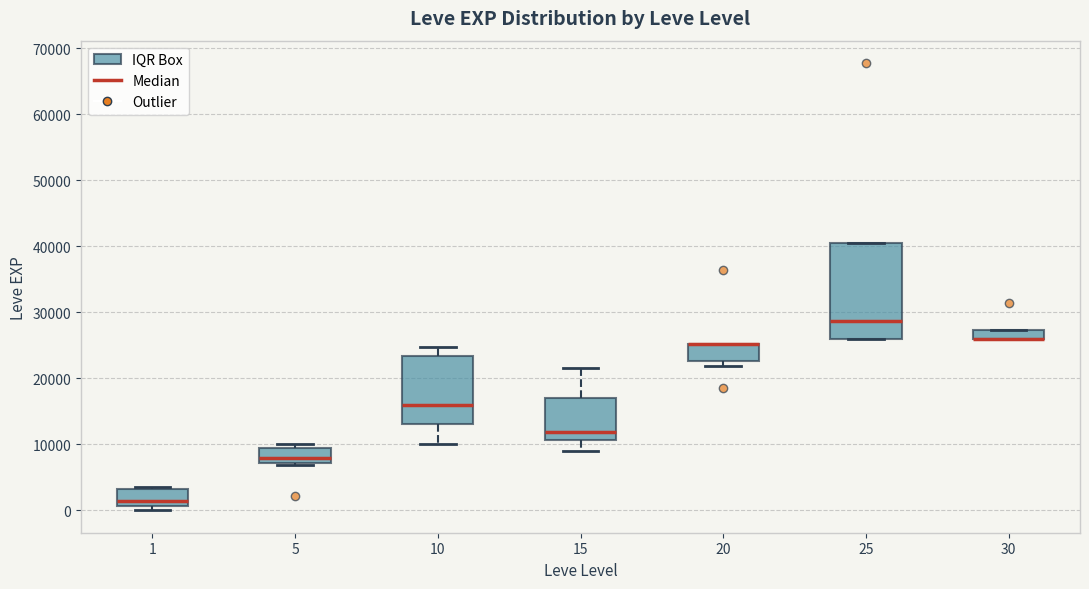

Comparing the boxes themselves (not the whiskers), which one is the tallest?

25